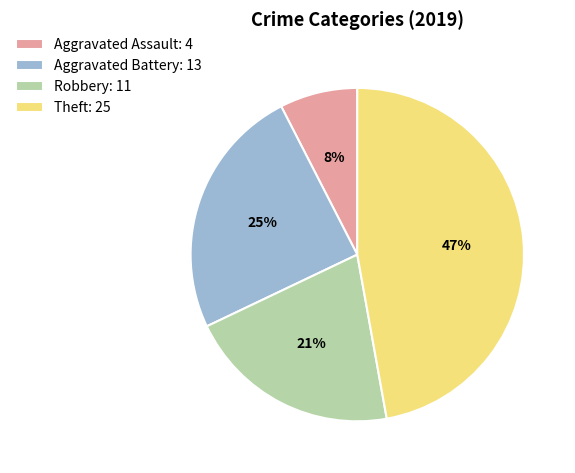

The Theft slice represents 47% of the pie. True or false?

True